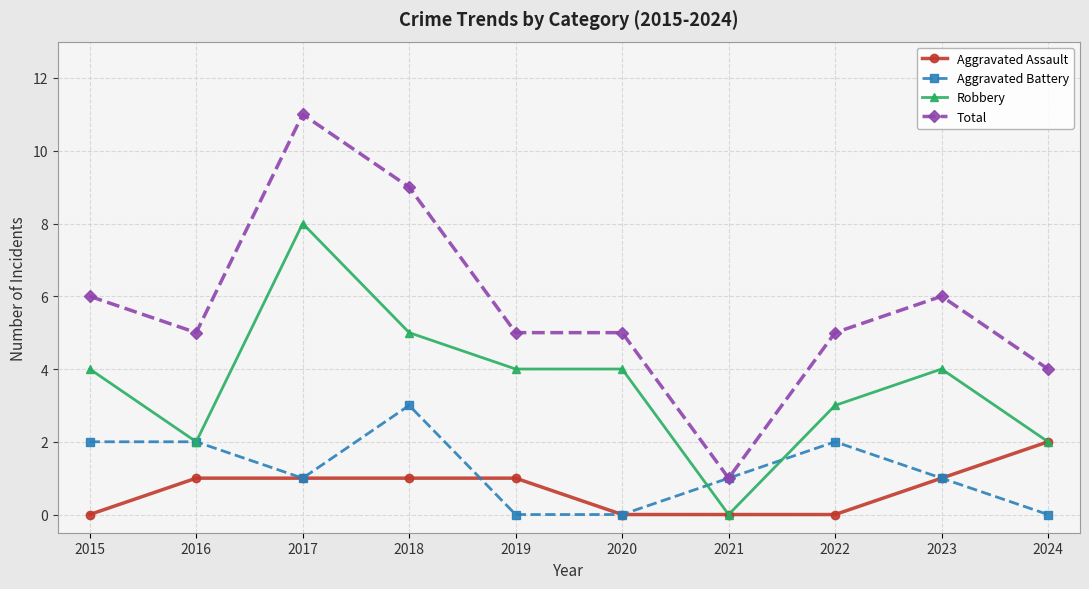

Is the value of Total at 2018 greater than the value of Aggravated Battery at 2015?

Yes